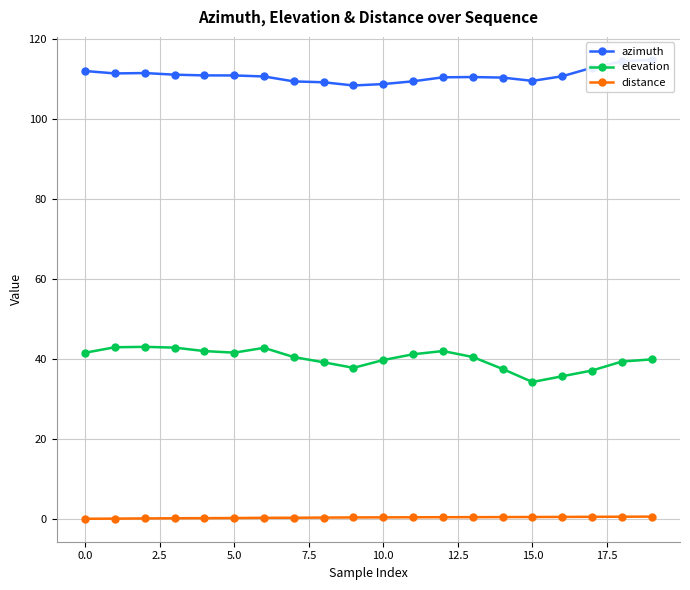

True or false: distance has a value of 0.3 at 15.

False